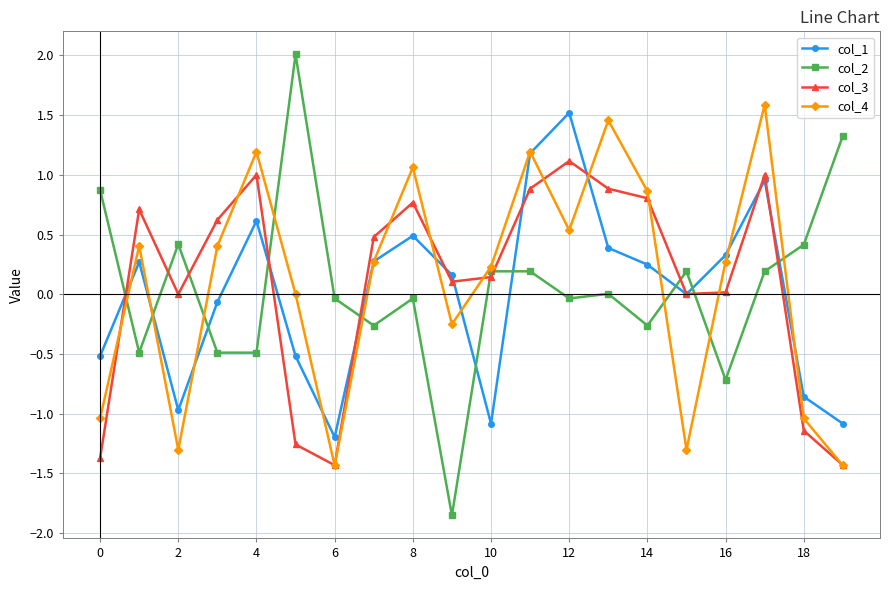

How many intersections are there between col_1 and col_3?

10